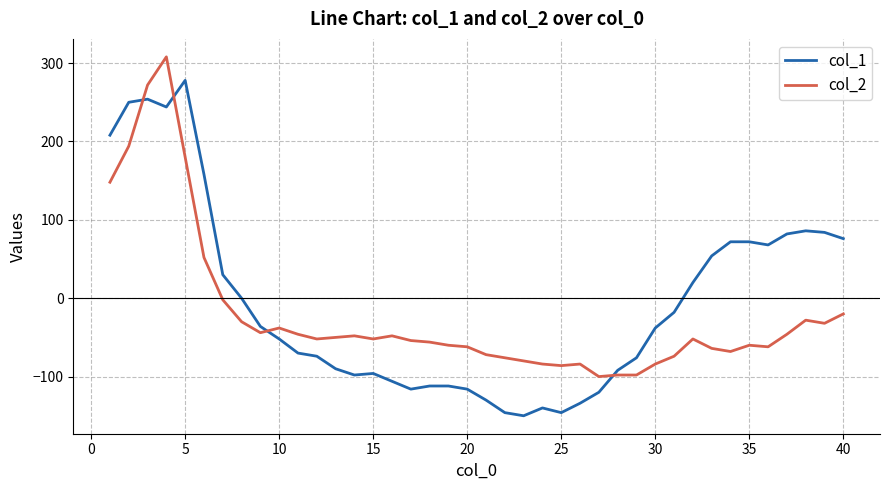

What are all the series names shown in the legend?

col_1, col_2